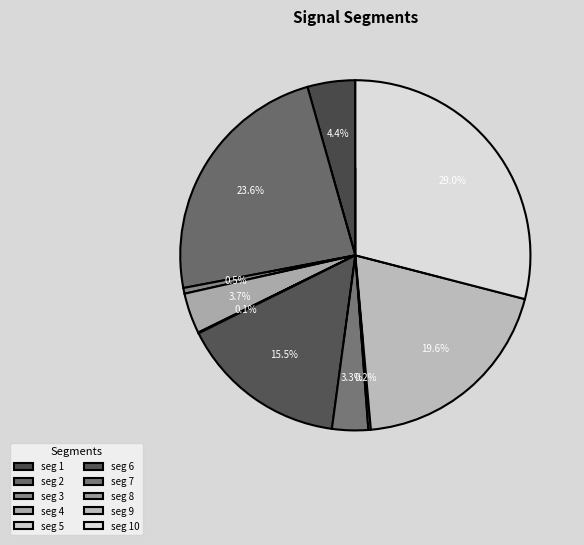

Which category has the smallest portion of the pie?

signal segment 5